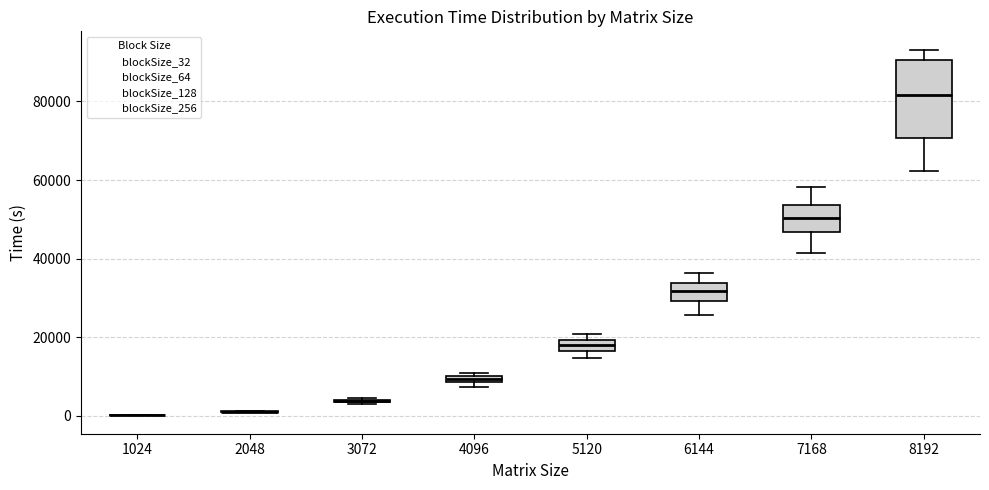

Where does the upper whisker of the box at x = 6144 end on the y-axis? The values are not printed on the chart, so give them approximately, as read against the axis.

36000